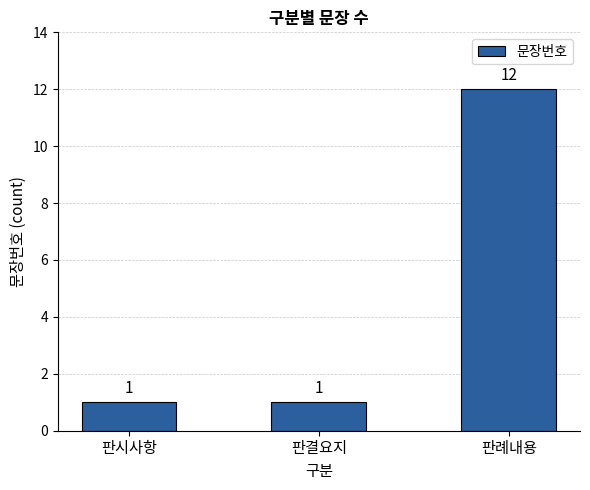

How many bars are there in total?

3